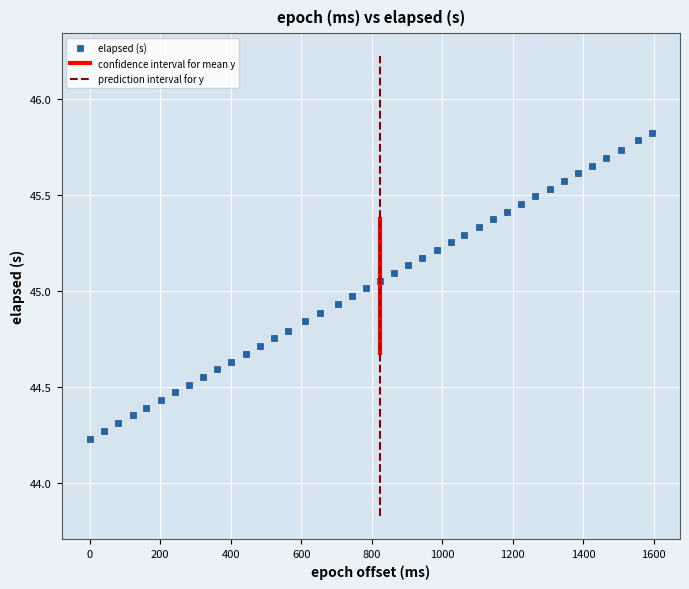

What is the range of X values (max minus min)?

1595.0